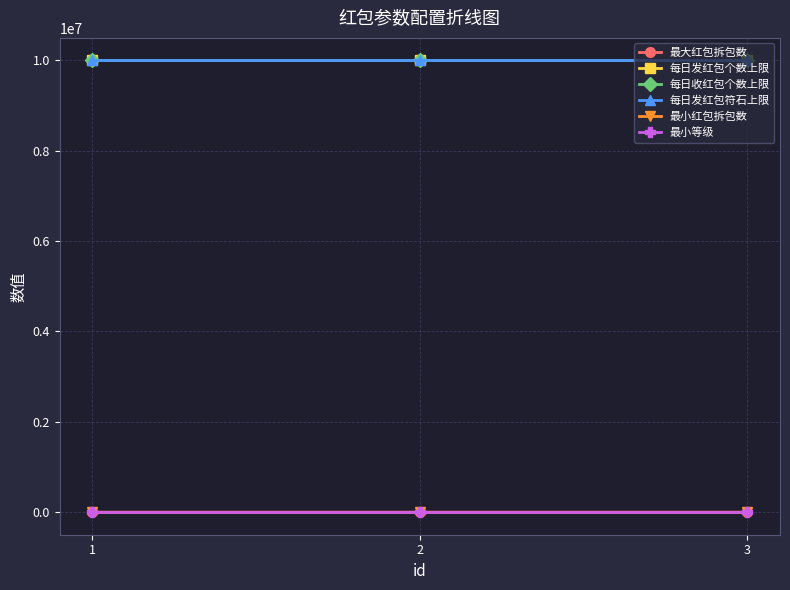

Which series has the largest total across all categories?

每日发红包个数上限